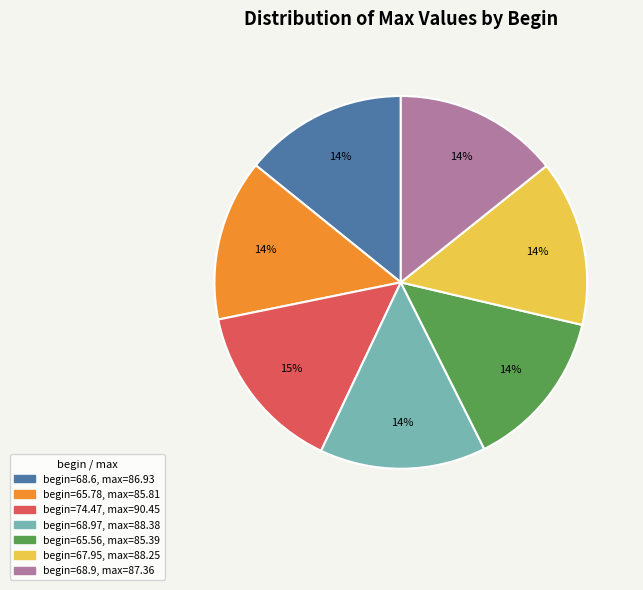

To the nearest percent, what is the average slice percentage?

14%